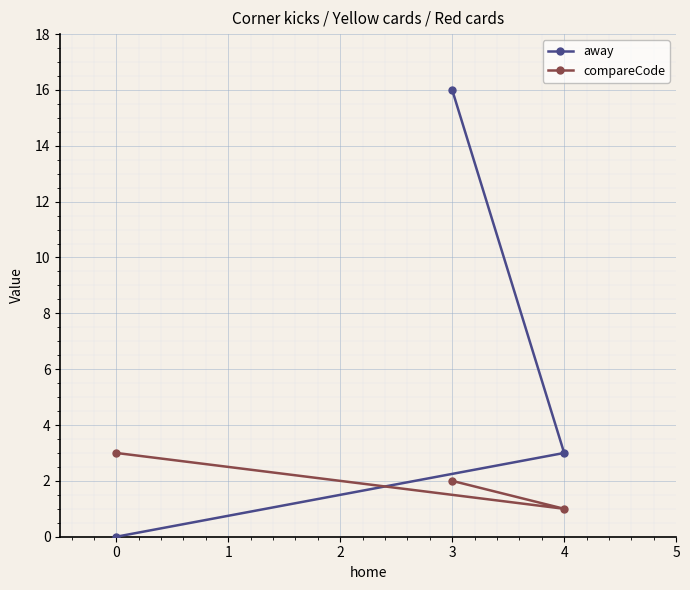

Where is away nearest to the value 8?

4